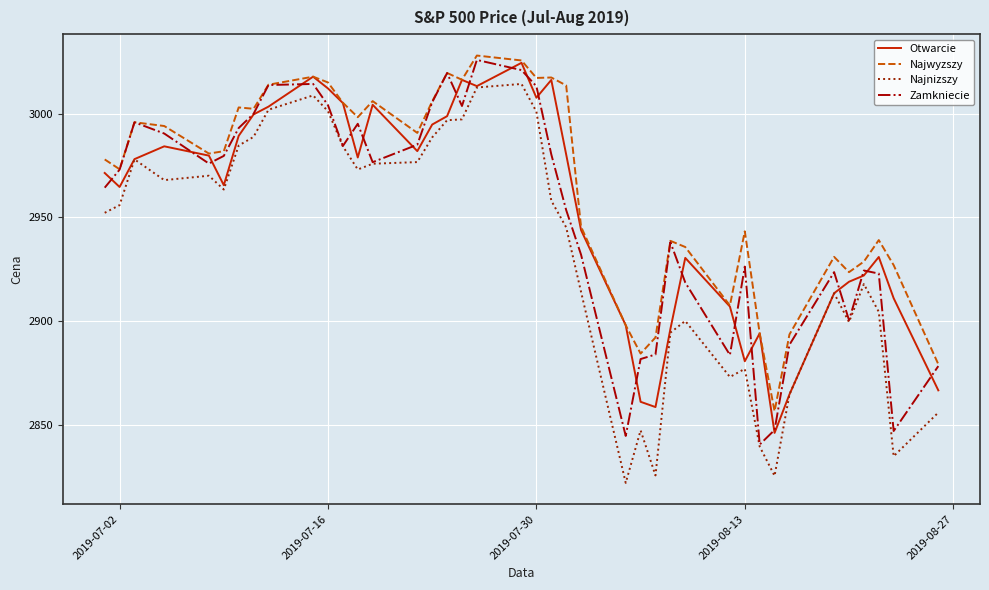

True or false: Najnizszy and Najwyzszy cross at least once.

False